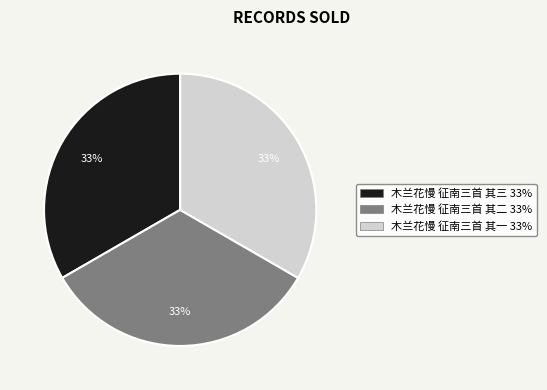

What percentage is the 木兰花慢 征南三首 其二 slice, to the nearest percent?

33%